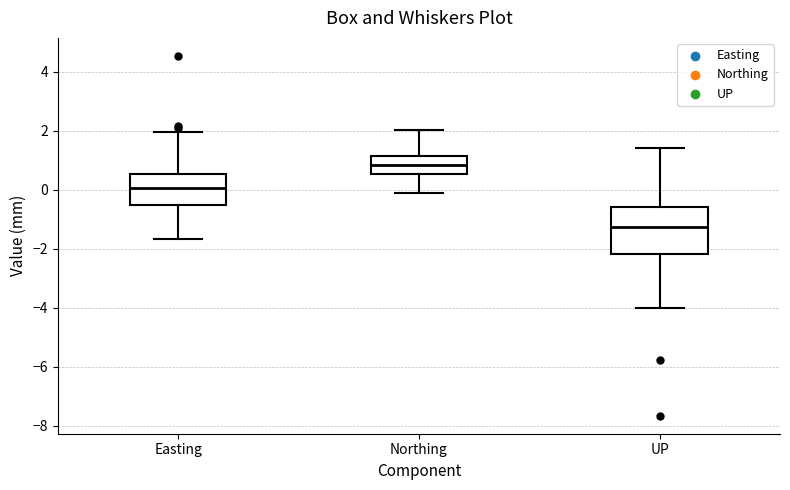

Which box is the tallest, from its lower edge to its upper edge?

UP